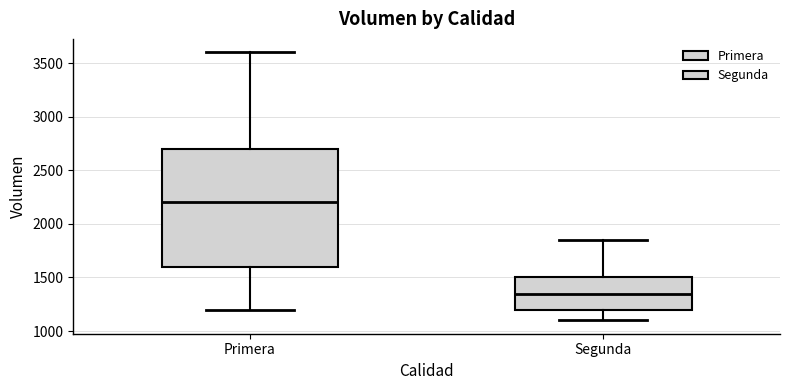

Which box has the lowest median line?

Segunda